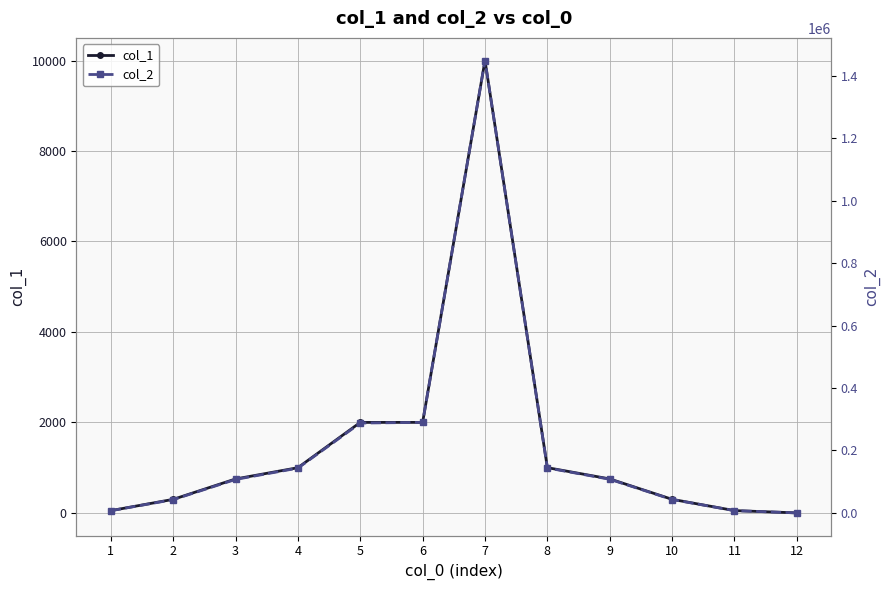

At which label does col_2 reach its peak?

7